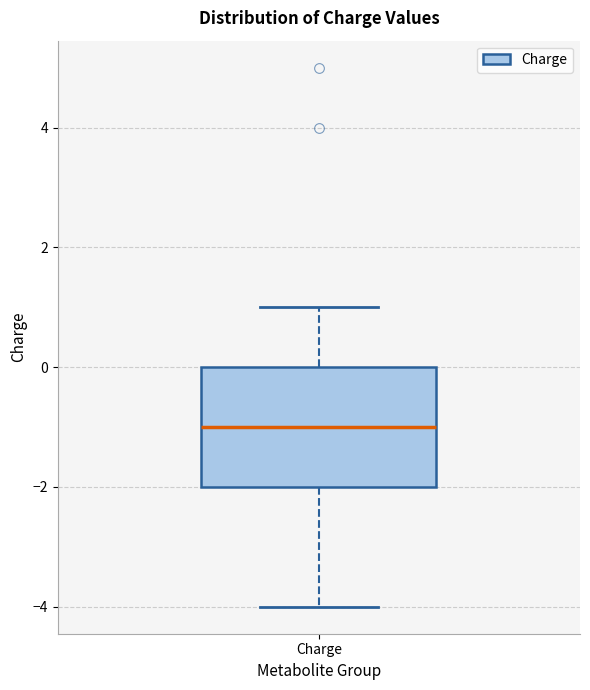

Where does the lower whisker of the box for Charge end on the y-axis? The values are not printed on the chart, so give them approximately, as read against the axis.

-4